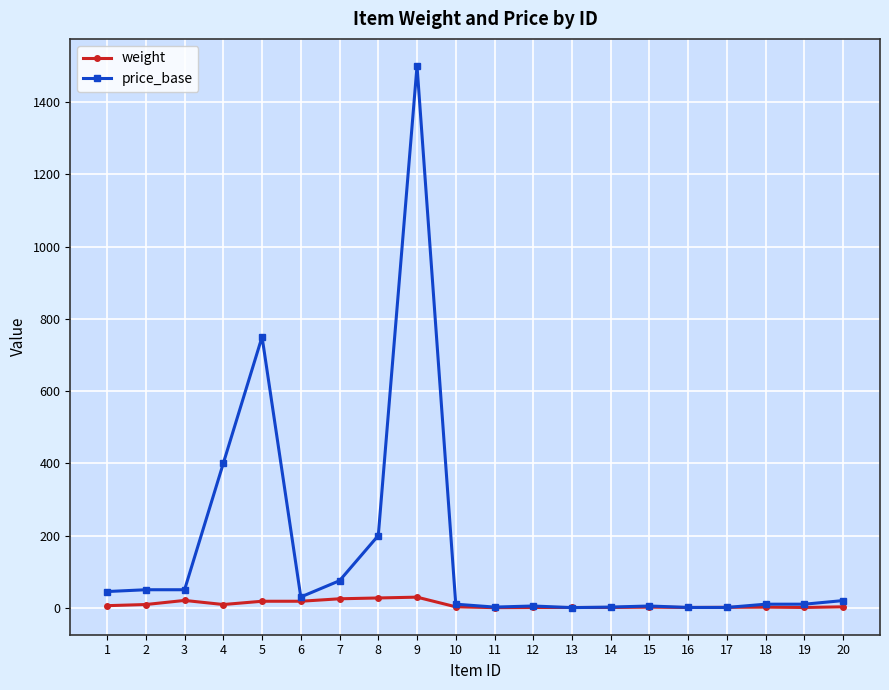

List the series in order of their peak value, lowest first.

weight, price_base